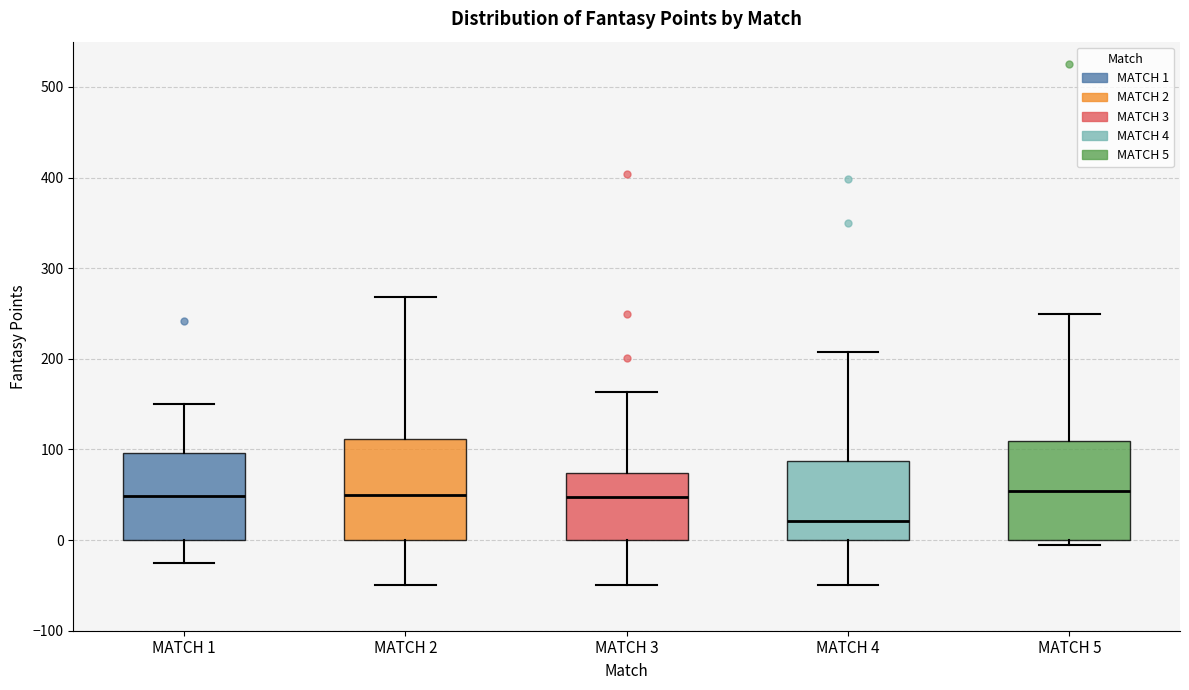

Reading left to right, transcribe this box plot: for each box, give where its median line is, the range the box spans, and where its two whiskers end, as read against the y-axis. The values are not printed on the chart, so give them approximately, as read against the axis.

MATCH 1: median 50, box 0 to 100, whiskers -20 to 150
MATCH 2: median 50, box 0 to 110, whiskers -50 to 270
MATCH 3: median 50, box 0 to 70, whiskers -50 to 160
MATCH 4: median 20, box 0 to 90, whiskers -50 to 210
MATCH 5: median 50, box 0 to 110, whiskers 0 (just below the box's lower edge) to 250